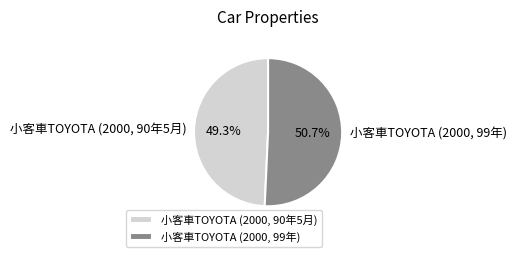

What is the ratio of the value at 小客車TOYOTA (2000, 99年) to the value at 小客車TOYOTA (2000, 90年5月)?

1.0